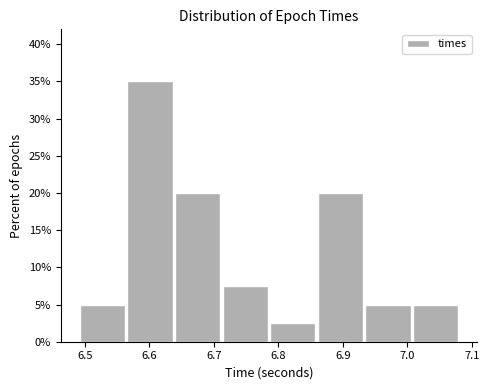

Over which range of the x-axis is the bar tallest?

6.56 to 6.64